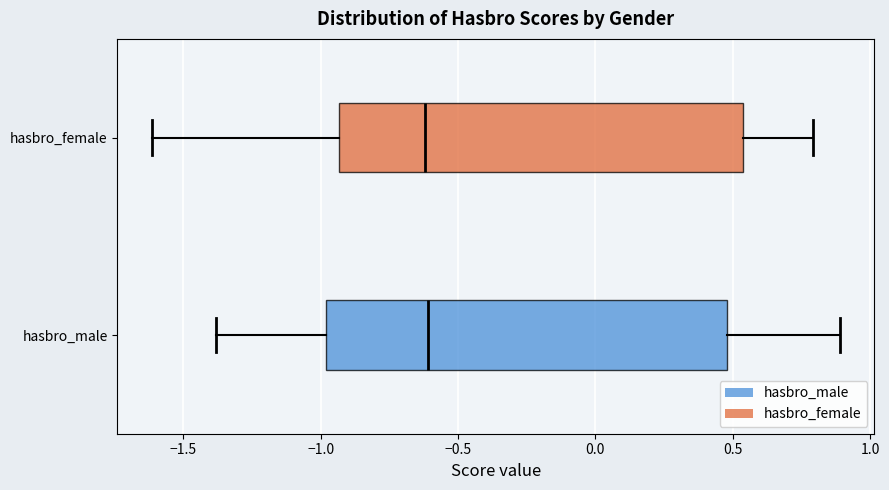

Where is the left edge of the box for hasbro_male on the x-axis? The values are not printed on the chart, so give them approximately, as read against the axis.

-1.00